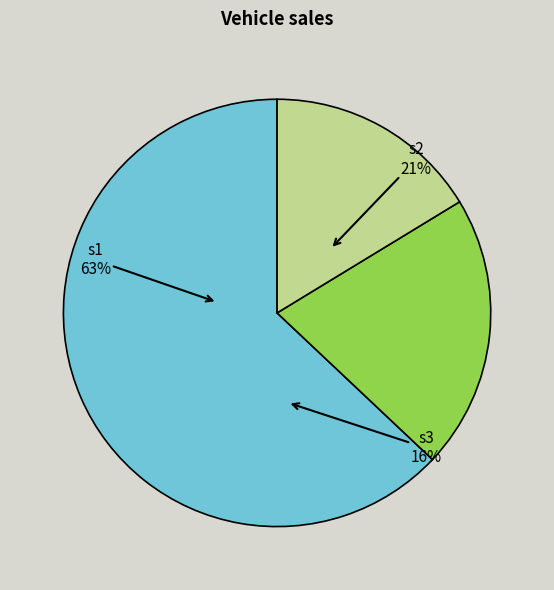

To the nearest percent, what is the combined percentage of s3 and s2?

37%